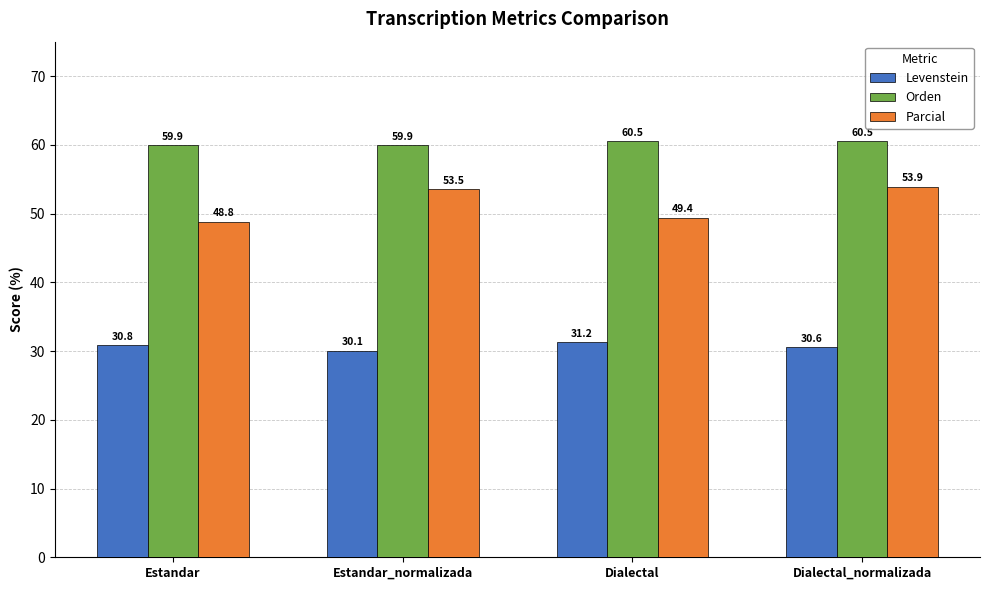

What is the value of the Parcial bar at the 3rd from the left?

49.4